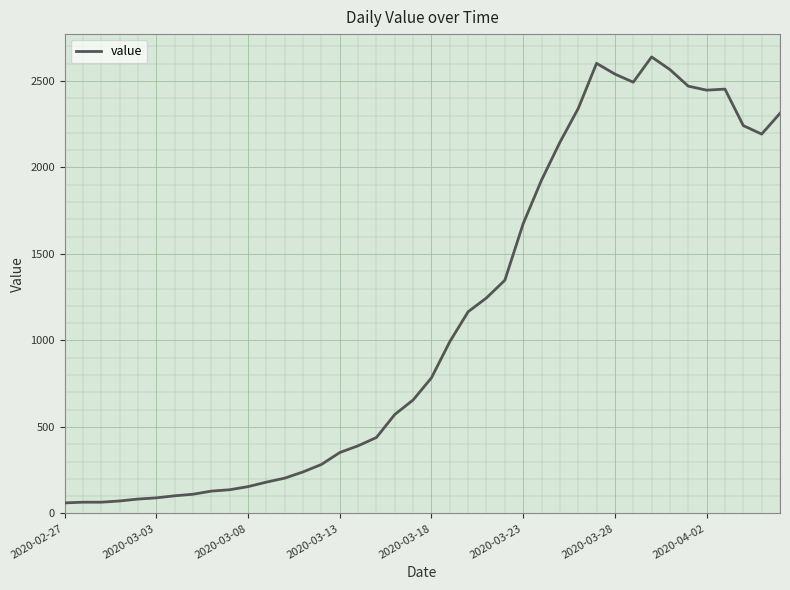

What is the minimum value shown in the chart?

61